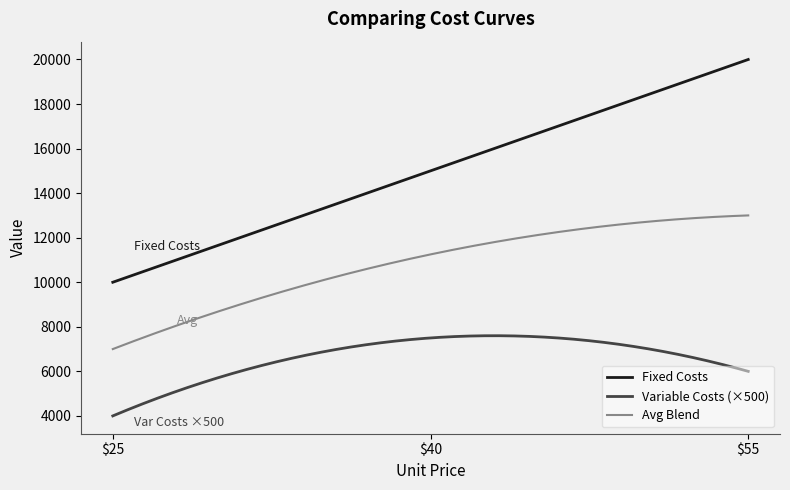

How many distinct data groups are displayed?

3